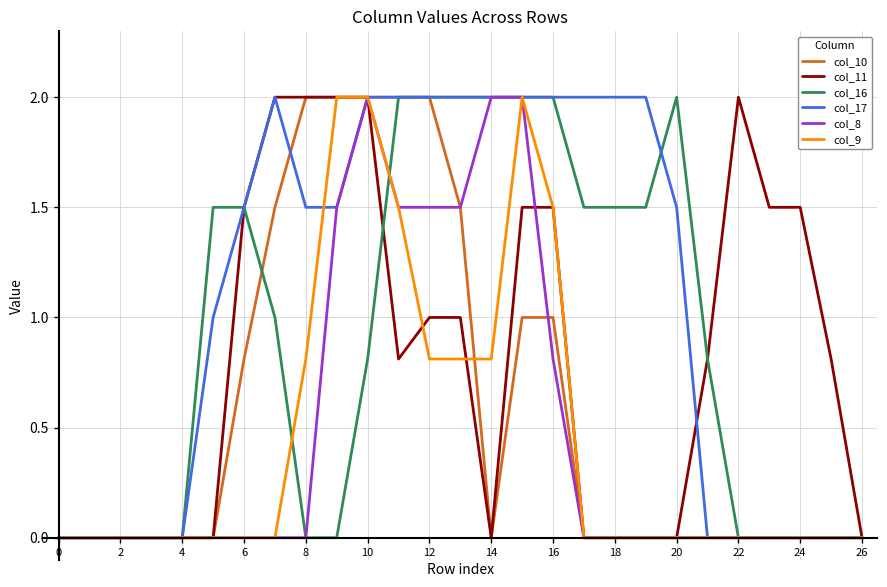

Count the number of data series in this chart.

6